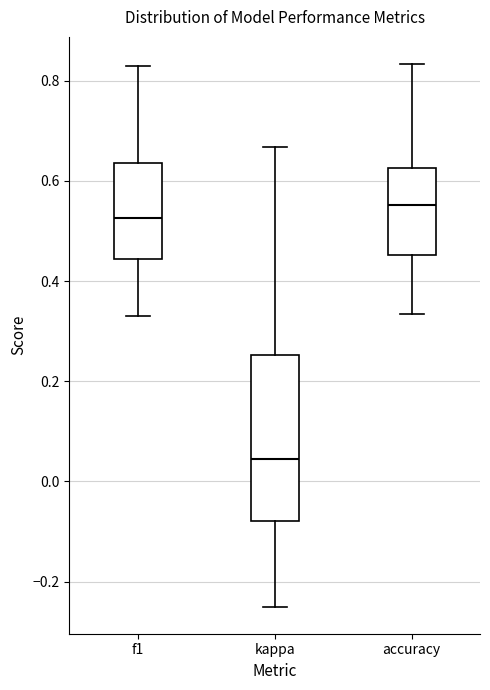

Where does the lower whisker of the box for kappa end on the y-axis? The values are not printed on the chart, so give them approximately, as read against the axis.

-0.24